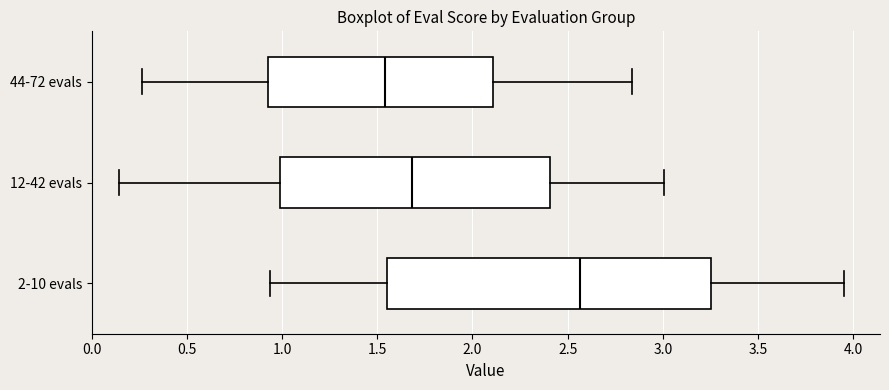

Reading bottom to top, transcribe this box plot: for each box, give where its median line is, the range the box spans, and where its two whiskers end, as read against the x-axis. The values are not printed on the chart, so give them approximately, as read against the axis.

2-10 evals: median 2.55, box 1.55 to 3.25, whiskers 0.95 to 3.95
12-42 evals: median 1.70, box 1.00 to 2.40, whiskers 0.15 to 3.00
44-72 evals: median 1.55, box 0.90 to 2.10, whiskers 0.25 to 2.85